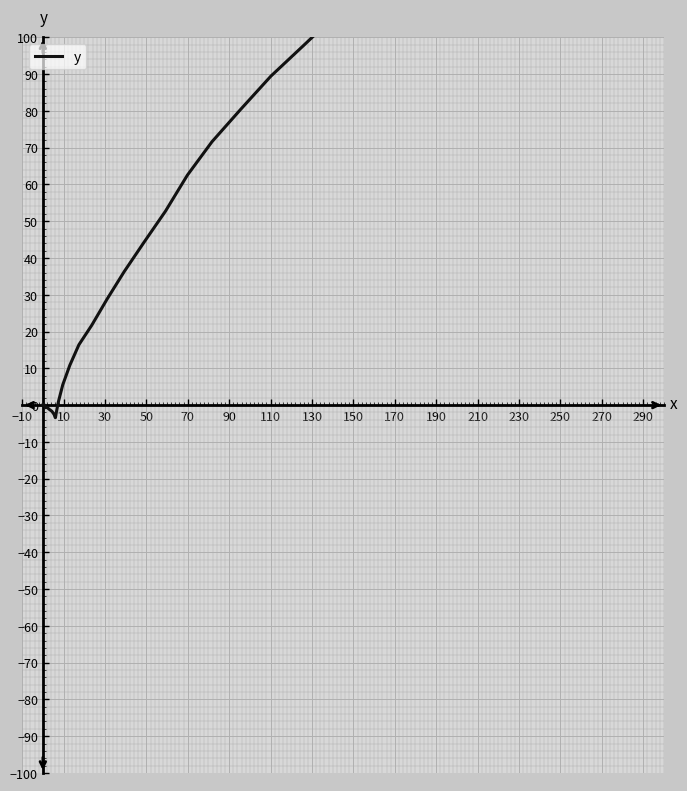

How many data points are less than 36?

20